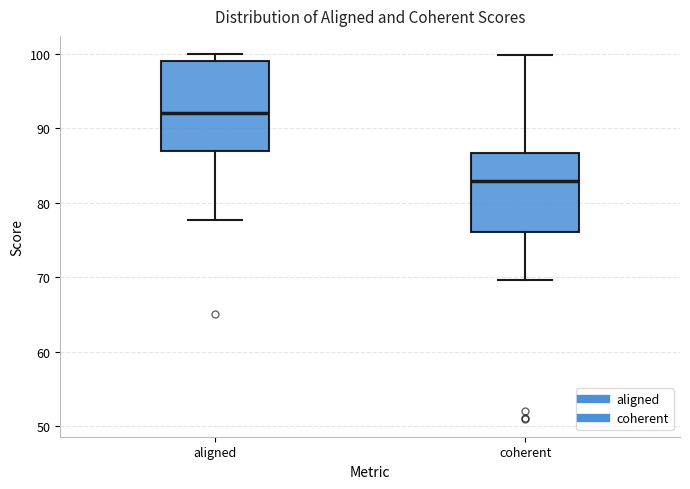

Which box has the lowest median line?

coherent